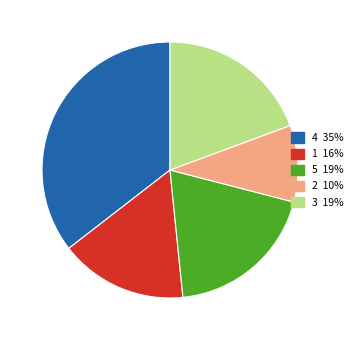

Is there any slice that represents more than half of the pie?

No